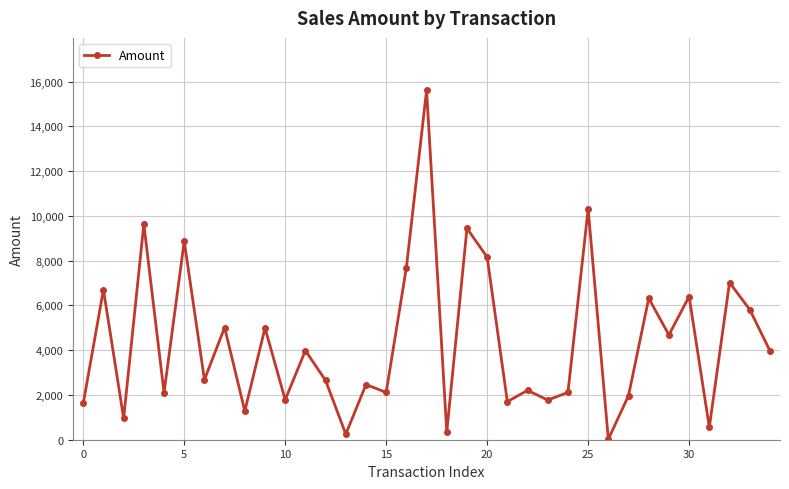

What is the sum of all values?

153195